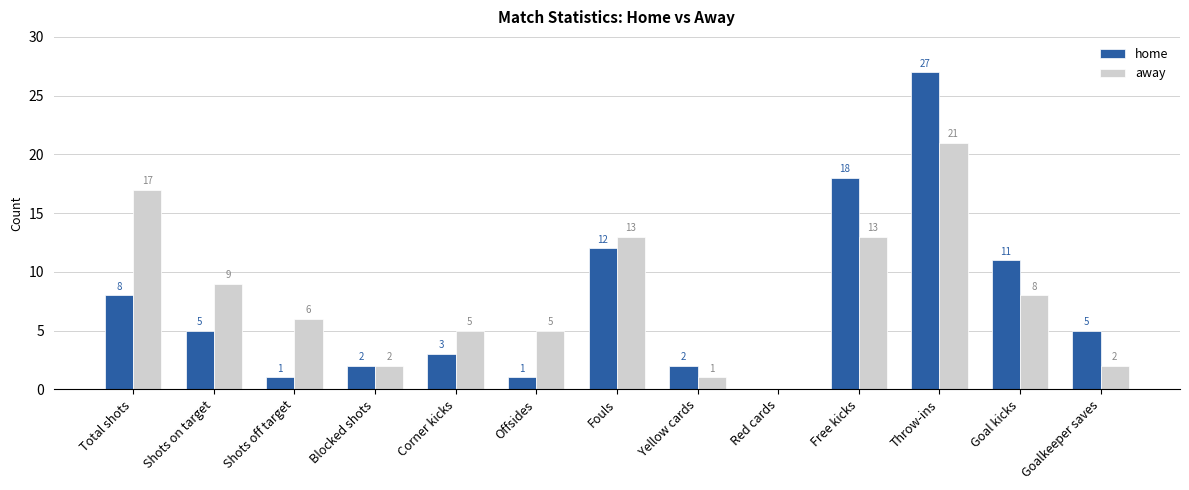

Reading left to right, extract all data points from this chart.

home: Total shots=8	Shots on target=5	Shots off target=1	Blocked shots=2	Corner kicks=3	Offsides=1	Fouls=12	Yellow cards=2	Red cards=0	Free kicks=18	Throw-ins=27	Goal kicks=11	Goalkeeper saves=5
away: Total shots=17	Shots on target=9	Shots off target=6	Blocked shots=2	Corner kicks=5	Offsides=5	Fouls=13	Yellow cards=1	Red cards=0	Free kicks=13	Throw-ins=21	Goal kicks=8	Goalkeeper saves=2